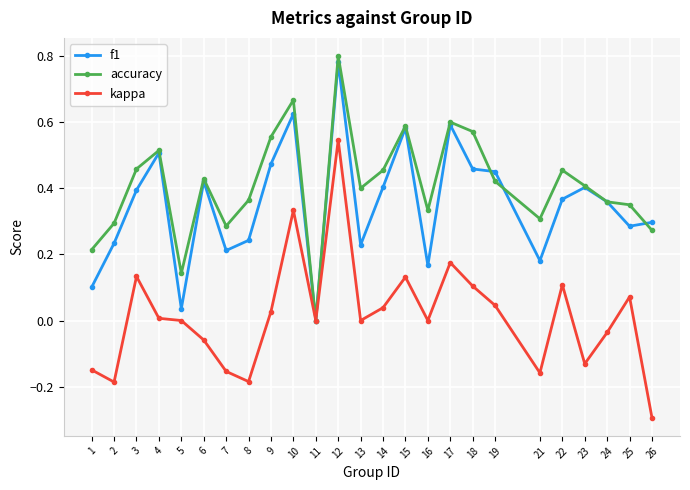

Which series has the largest total across all categories?

accuracy